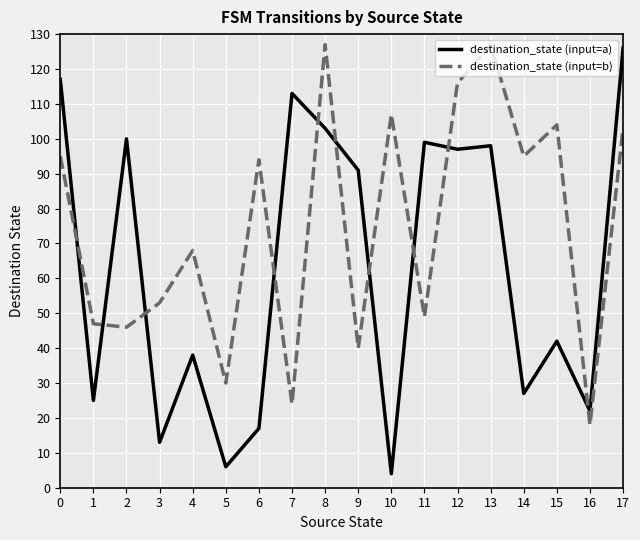

What value does the destination_state (input=a) series have at 12?

97